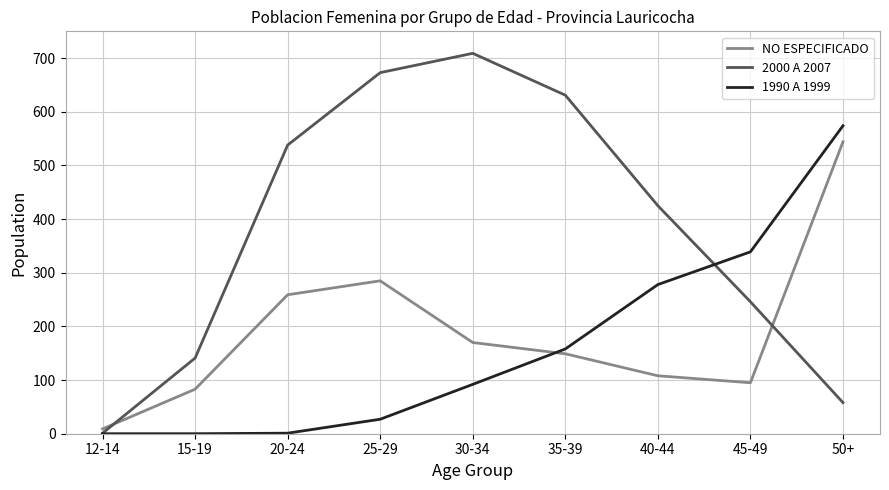

At which category is the sum across all series the highest?

50+